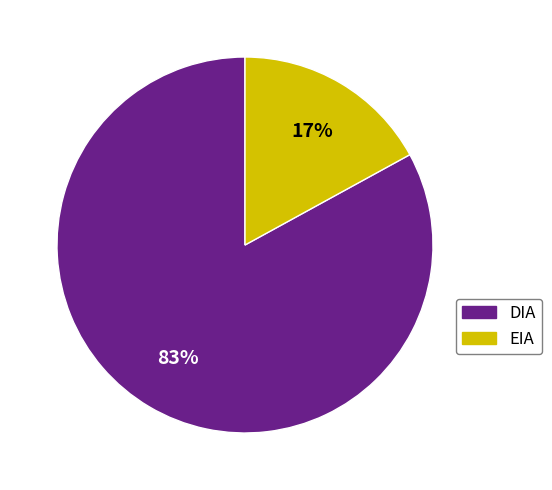

Count the number of slices in the pie.

2